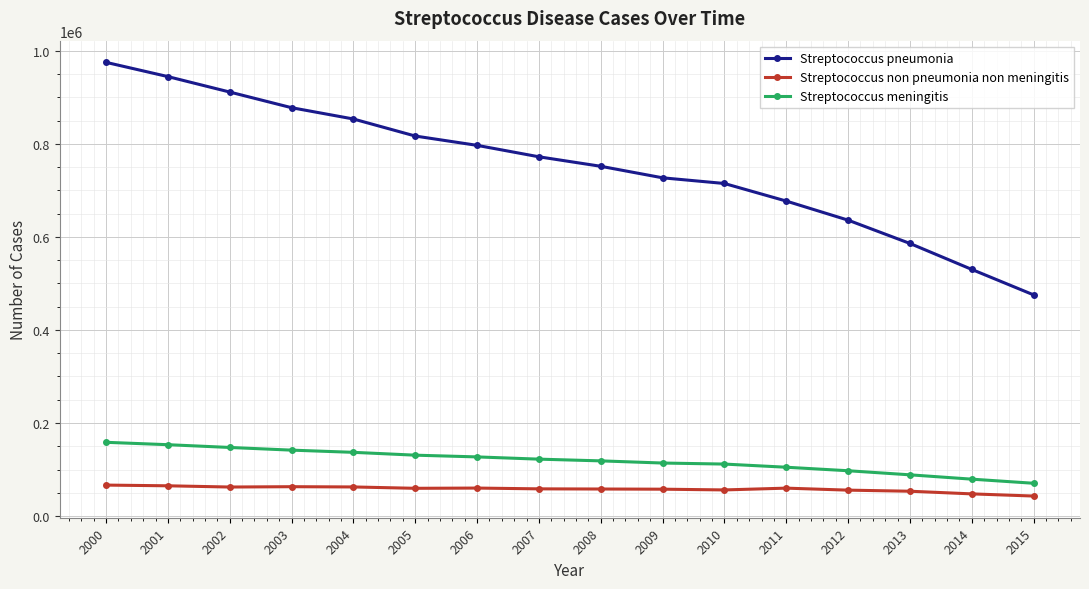

True or false: Streptococcus pneumonia and Streptococcus non pneumonia non meningitis cross at least once.

False